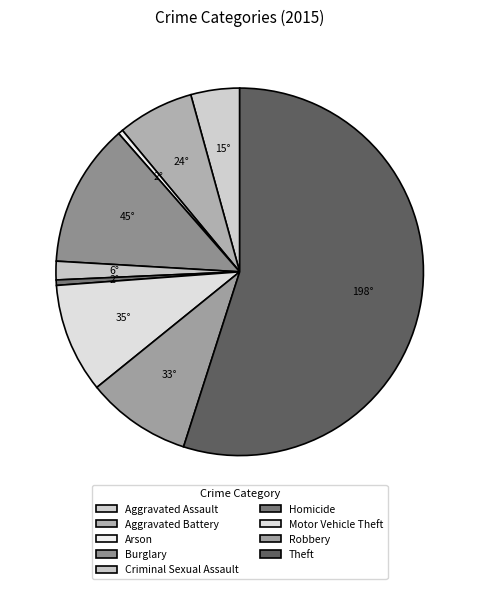

How many slices are in this pie chart?

9